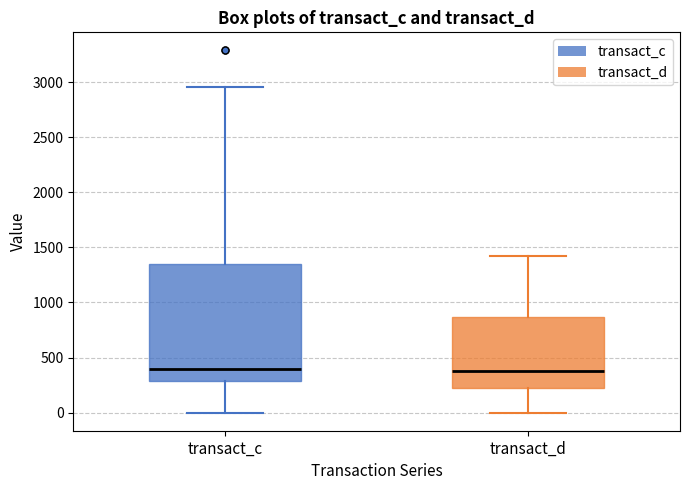

Which box is the tallest, from its lower edge to its upper edge?

transact_c